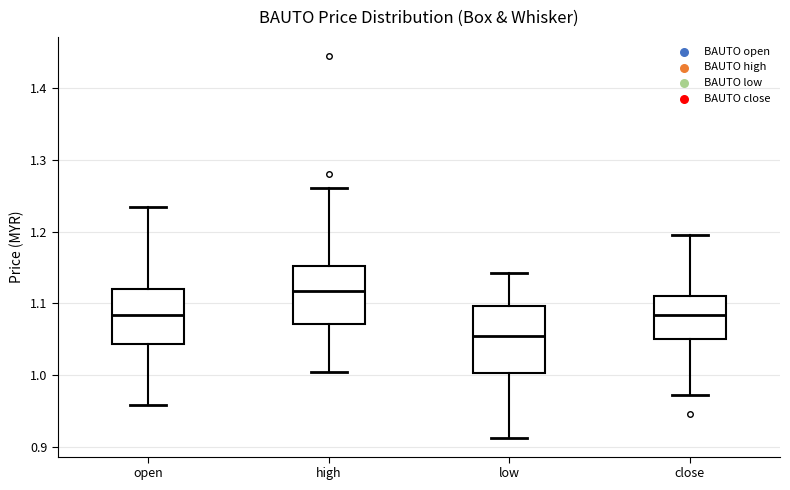

Reading left to right, transcribe this box plot: for each box, give where its median line is, the range the box spans, and where its two whiskers end, as read against the y-axis. The values are not printed on the chart, so give them approximately, as read against the axis.

open: median 1.08, box 1.04 to 1.12, whiskers 0.96 to 1.24
high: median 1.12, box 1.07 to 1.15, whiskers 1.01 to 1.26
low: median 1.05, box 1.00 to 1.10, whiskers 0.91 to 1.14
close: median 1.08, box 1.05 to 1.11, whiskers 0.97 to 1.20